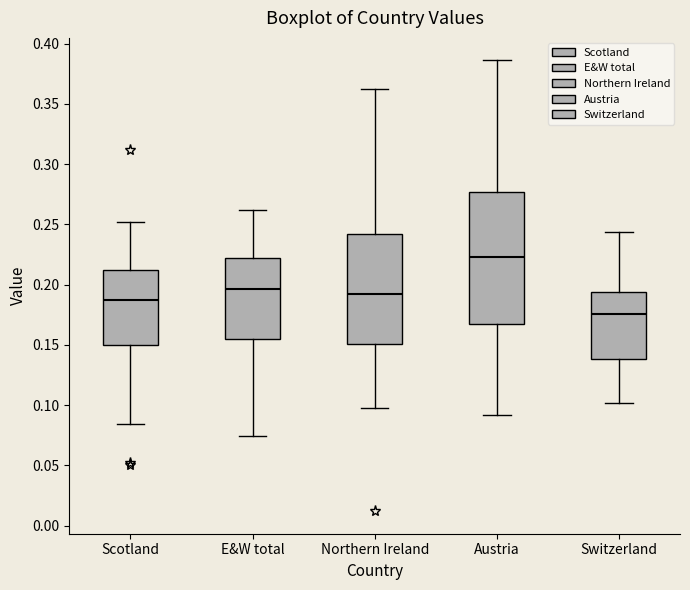

Which box has the highest median line?

Austria